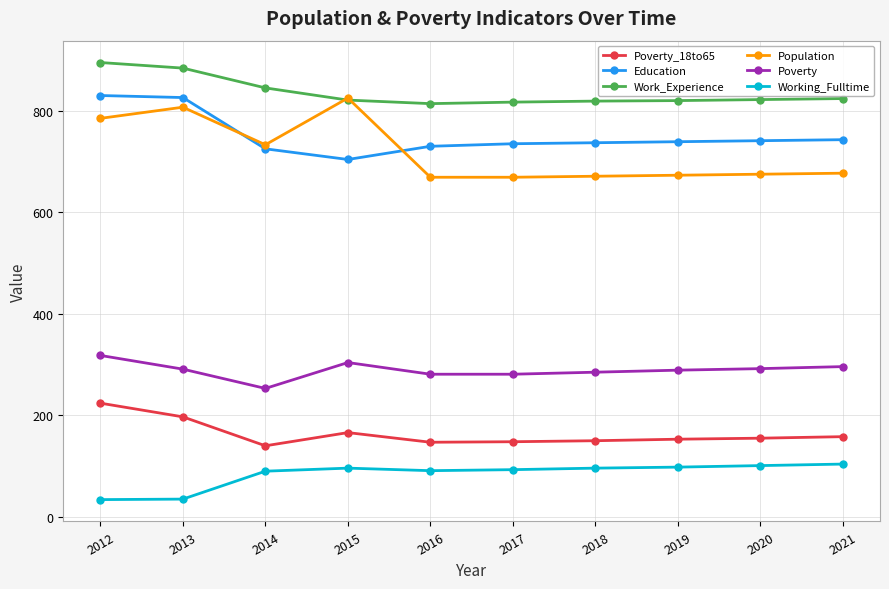

What are all the series names shown in the legend?

Poverty_18to65, Education, Work_Experience, Population, Poverty, Working_Fulltime